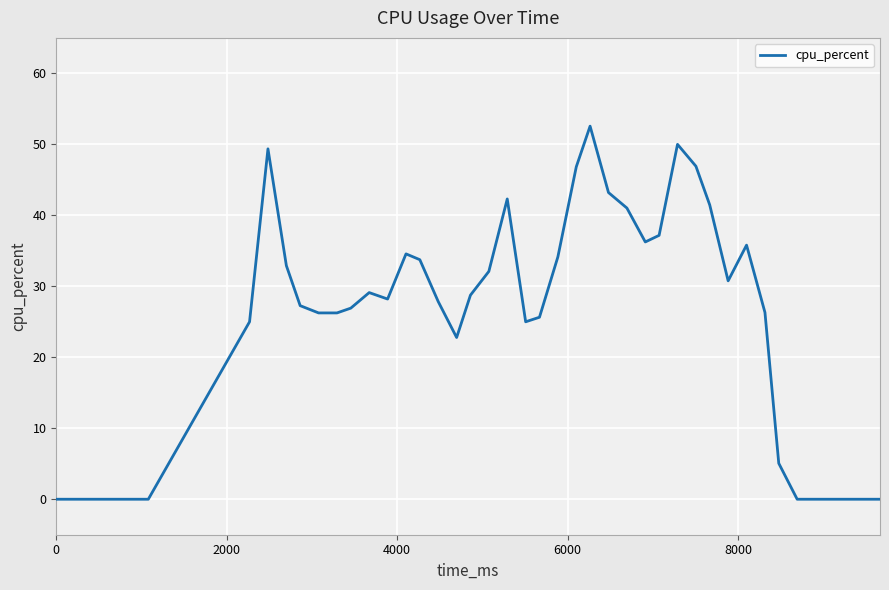

What is the greatest value displayed?

52.6